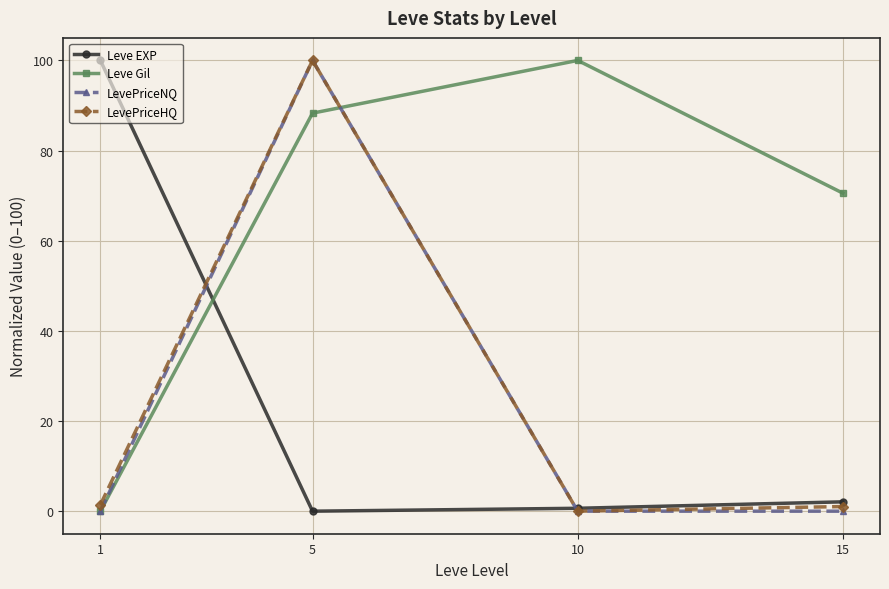

After their last crossing, which series has the higher values: Leve Gil or Leve EXP?

Leve Gil